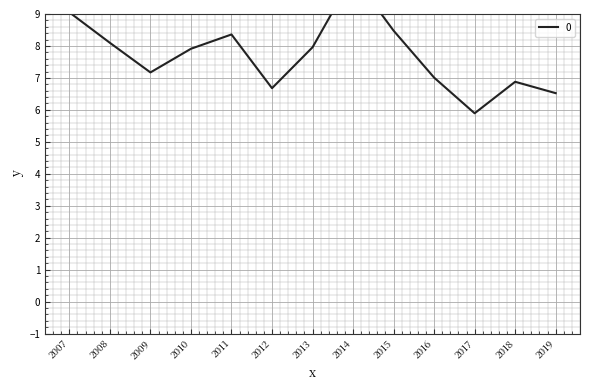

Which has a higher value, 2010 or 2007?

2007